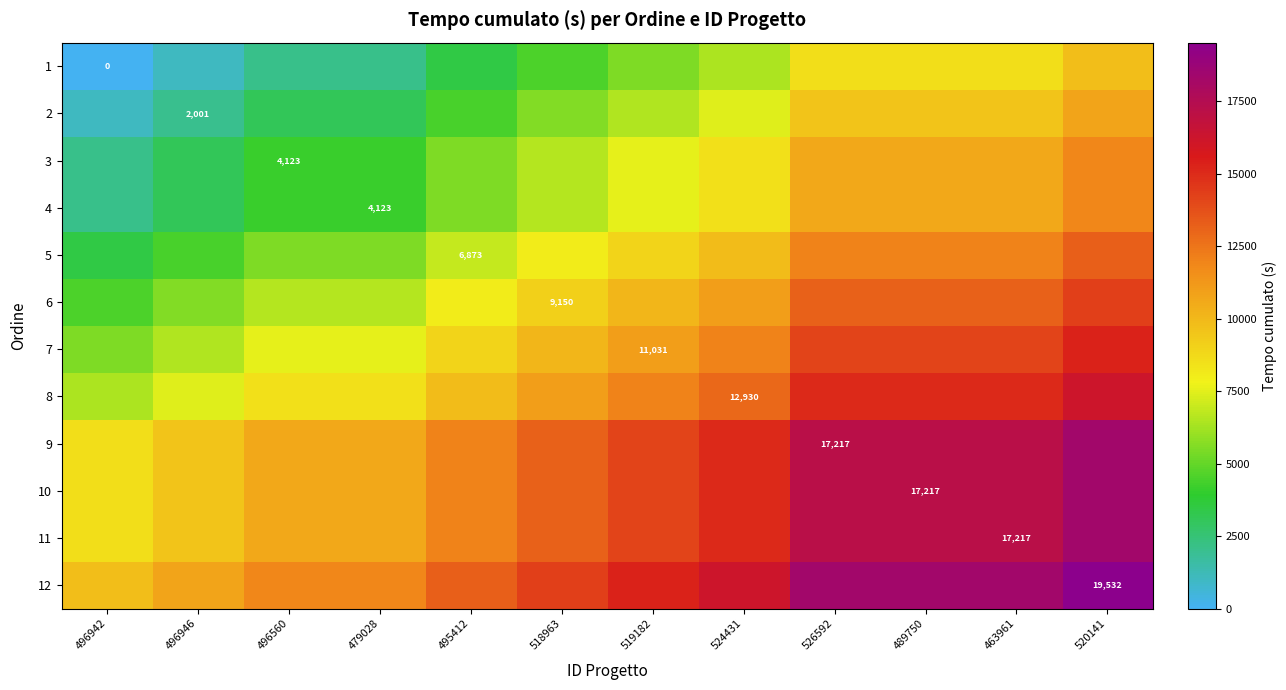

What is the difference between the maximum and minimum values in the 4 series?

9766.0